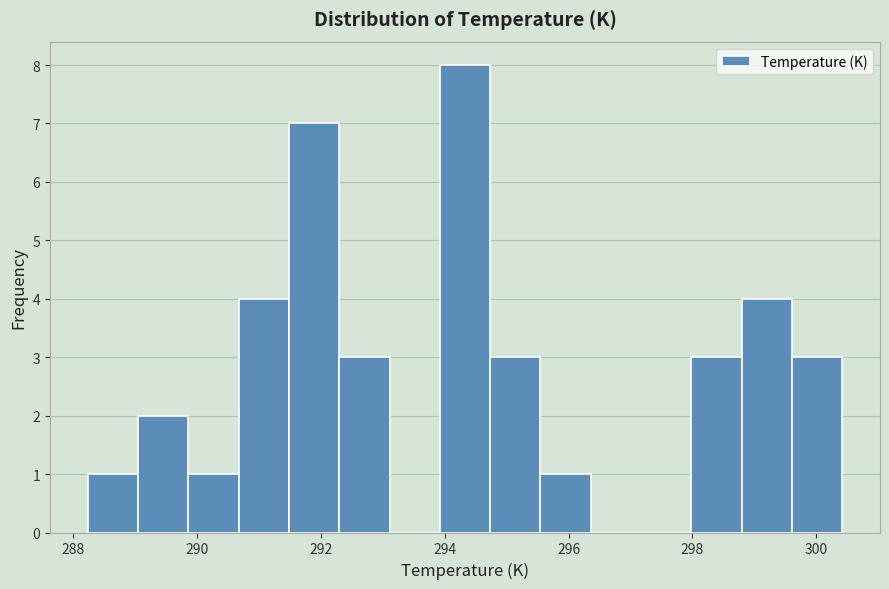

What is the height of the bar covering 298.8 to 299.6 on the x-axis? Neither the bar edges nor the heights are printed on the chart, so give them approximately, as read against the axes.

4